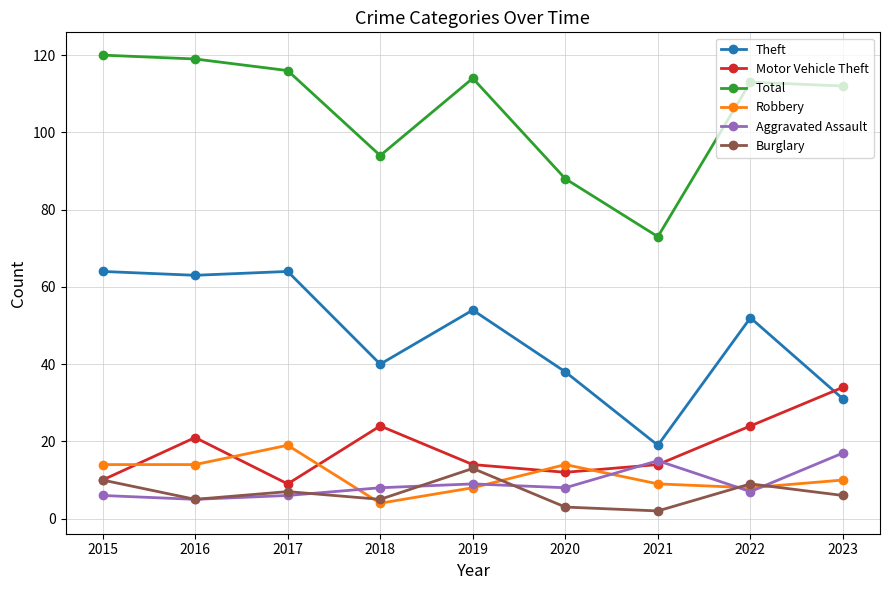

Reading left to right, what are all the values shown in this chart?

Theft: 2015=64	2016=63	2017=64	2018=40	2019=54	2020=38	2021=19	2022=52	2023=31
Motor Vehicle Theft: 2015=10	2016=21	2017=9	2018=24	2019=14	2020=12	2021=14	2022=24	2023=34
Total: 2015=120	2016=119	2017=116	2018=94	2019=114	2020=88	2021=73	2022=113	2023=112
Robbery: 2015=14	2016=14	2017=19	2018=4	2019=8	2020=14	2021=9	2022=8	2023=10
Aggravated Assault: 2015=6	2016=5	2017=6	2018=8	2019=9	2020=8	2021=15	2022=7	2023=17
Burglary: 2015=10	2016=5	2017=7	2018=5	2019=13	2020=3	2021=2	2022=9	2023=6